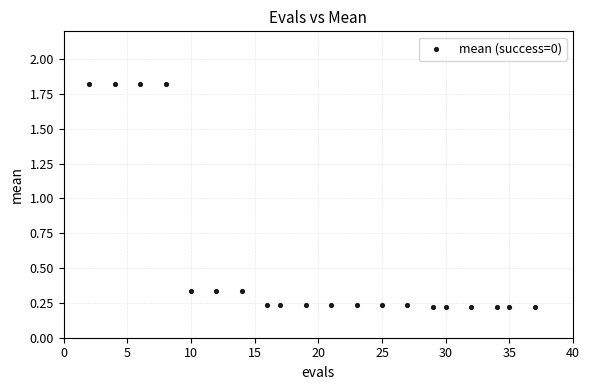

What is the range of X values (max minus min)?

35.0